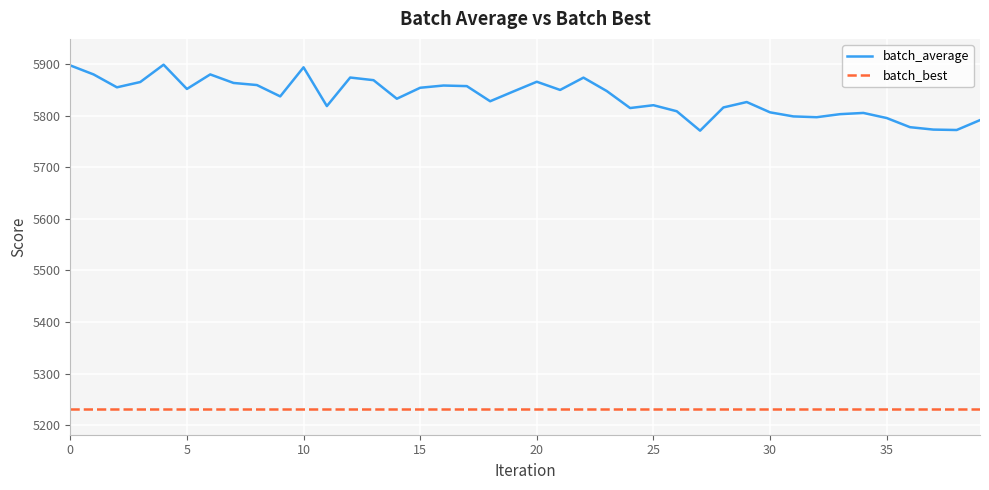

What are all the series names shown in the legend?

batch_average, batch_best